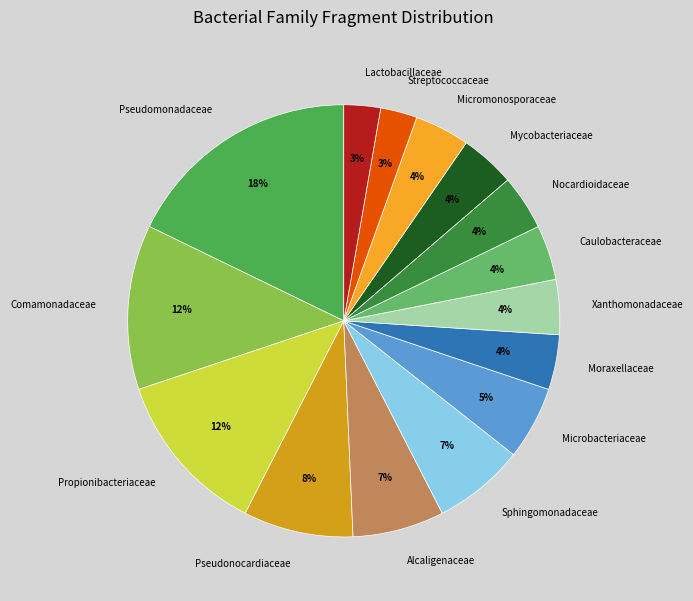

To the nearest percent, what is the average slice percentage?

7%